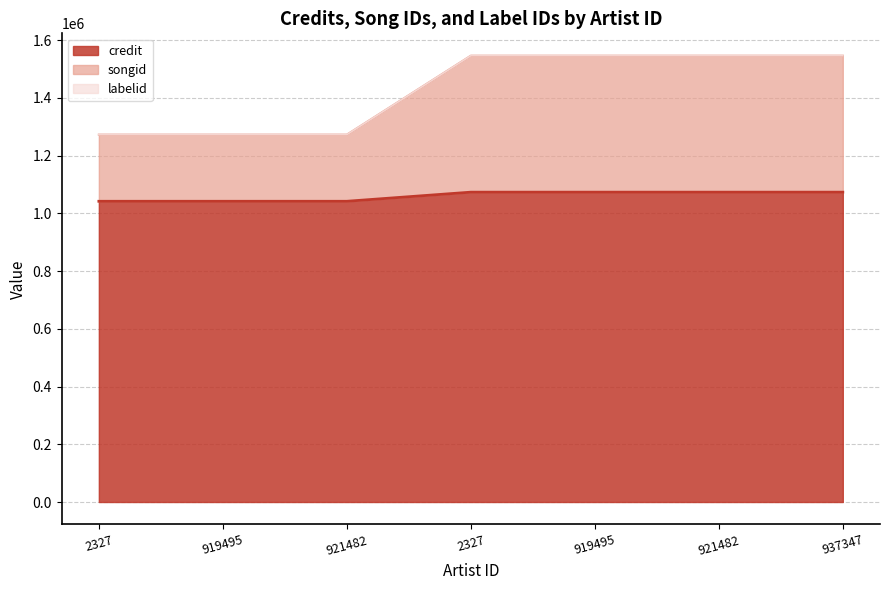

True or false: credit and songid intersect in this chart.

False